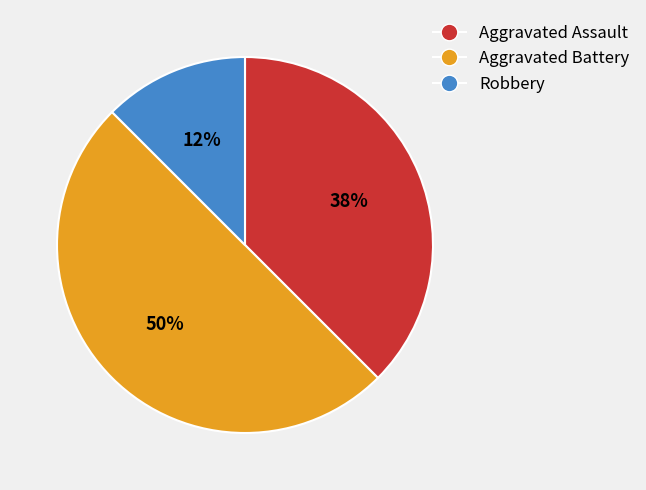

Does Aggravated Assault represent more than half of the total?

No